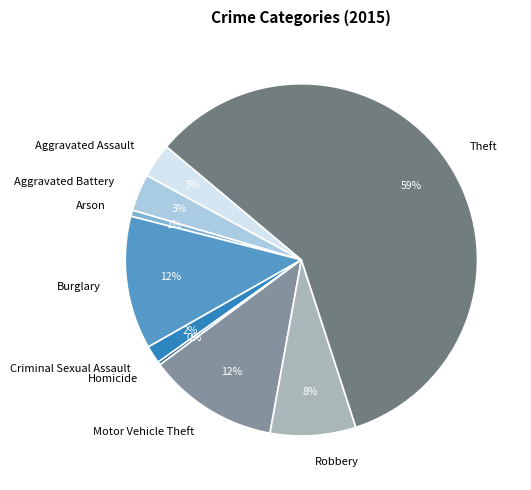

Is Theft the majority of the pie?

Yes